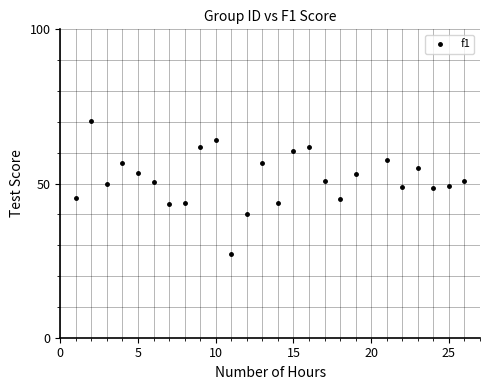

What is the range of X values (max minus min)?

25.0